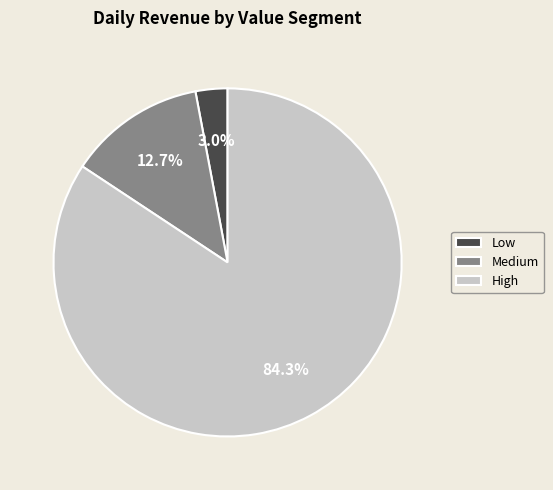

Is High the majority of the pie?

Yes